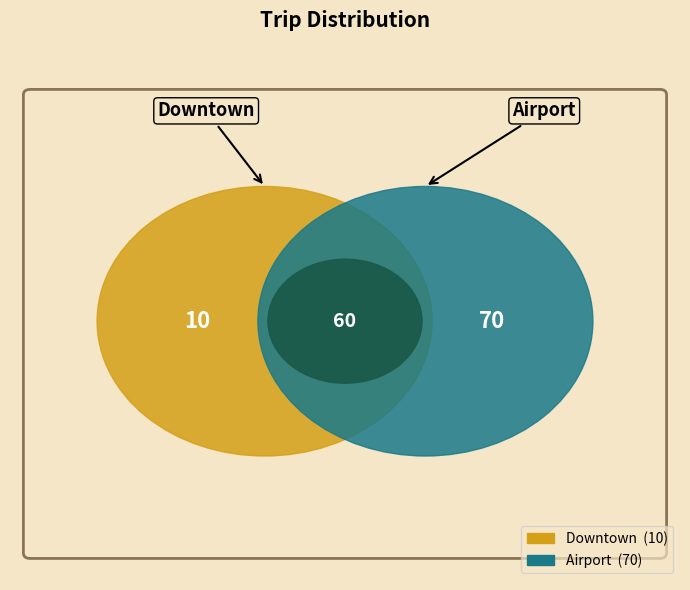

To the nearest percent, what is the average slice percentage?

50%